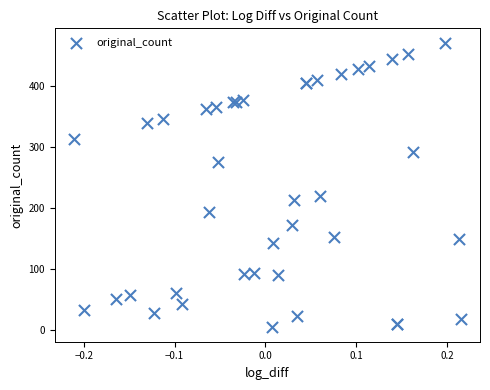

What Y value in the scatter plot is closest to 237?

219